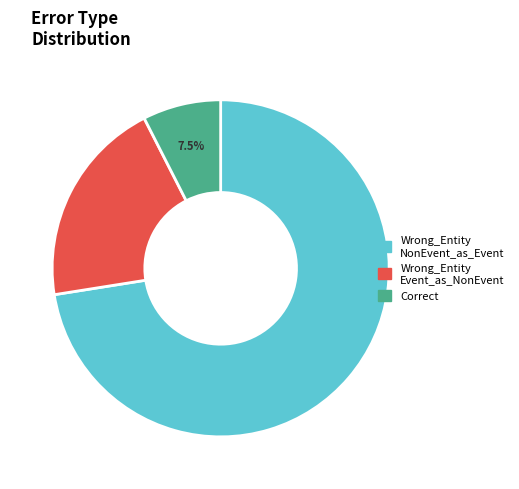

Is there a majority slice in this chart?

Yes